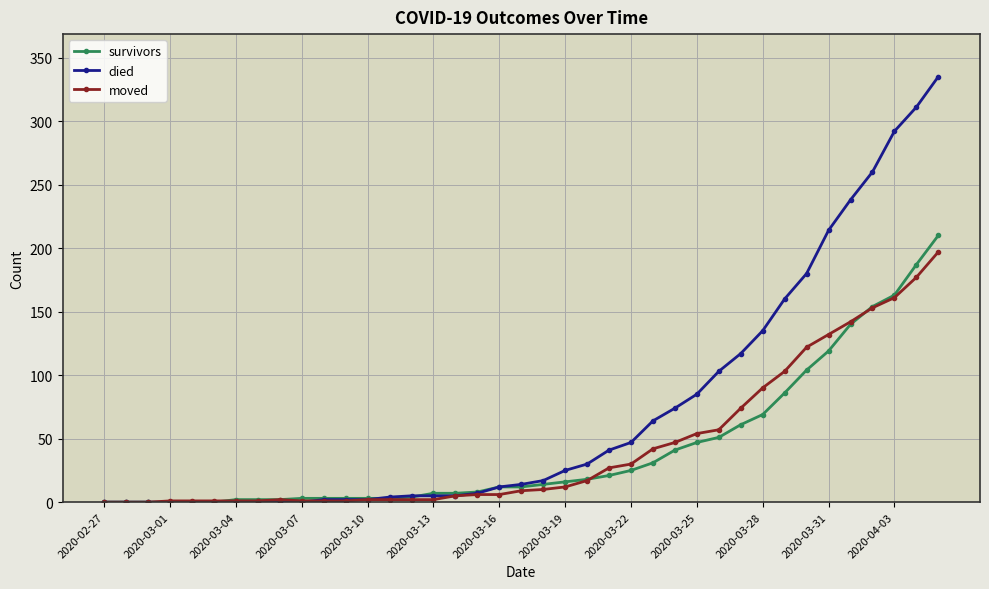

Which series has the widest spread of values?

died